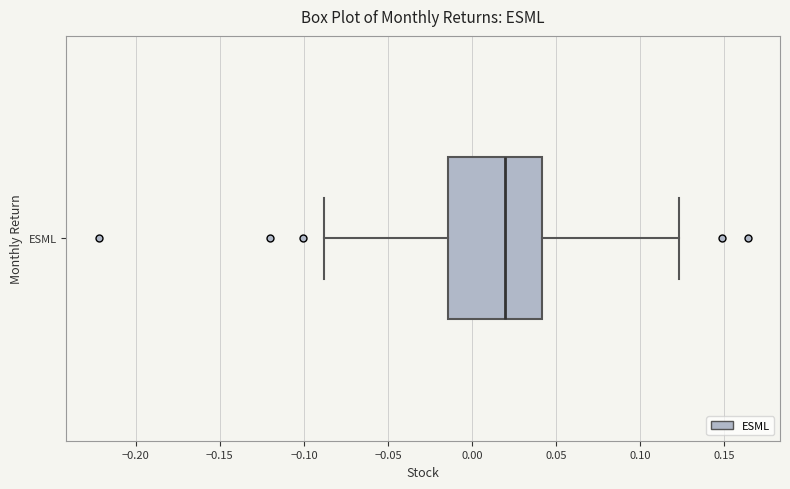

Where is the left edge of the box for ESML on the x-axis? The values are not printed on the chart, so give them approximately, as read against the axis.

-0.015